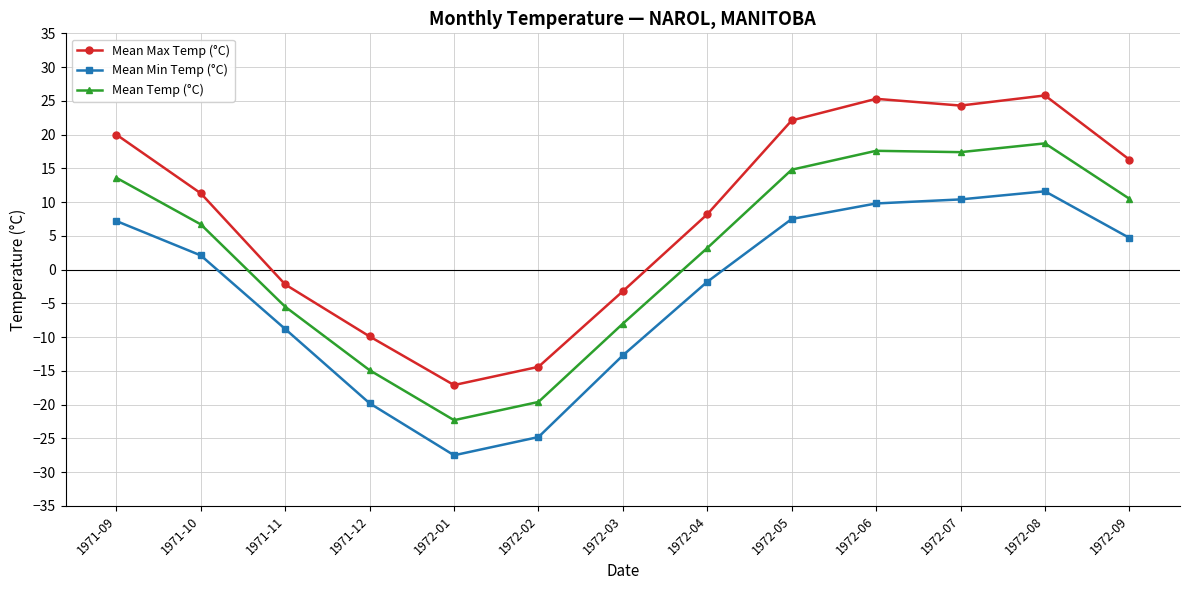

Rank the series by their average value, from lowest to highest.

Mean Min Temp (°C), Mean Temp (°C), Mean Max Temp (°C)